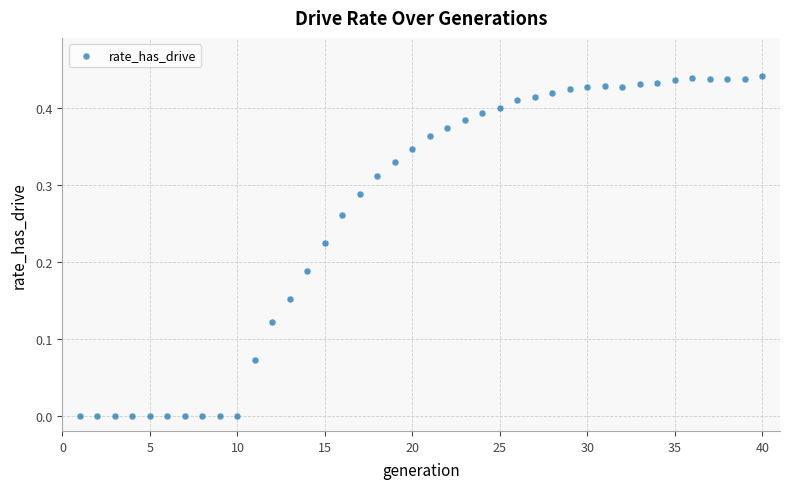

What is the range of X values (max minus min)?

39.0